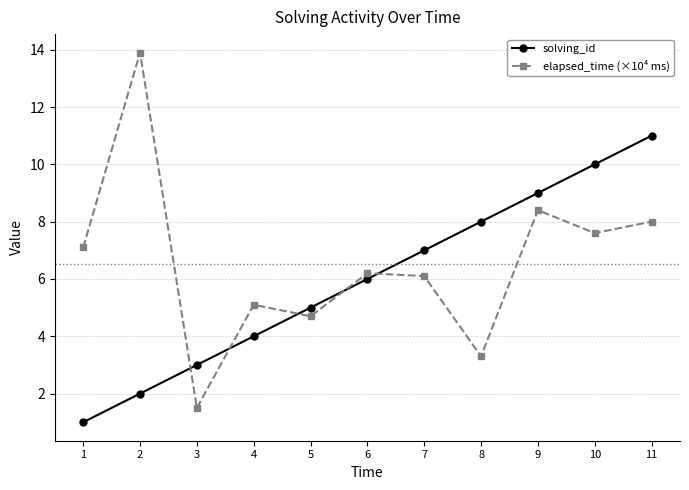

What is the value of the elapsed_time (×10⁴ ms) point at the 10th from the left?

7.6